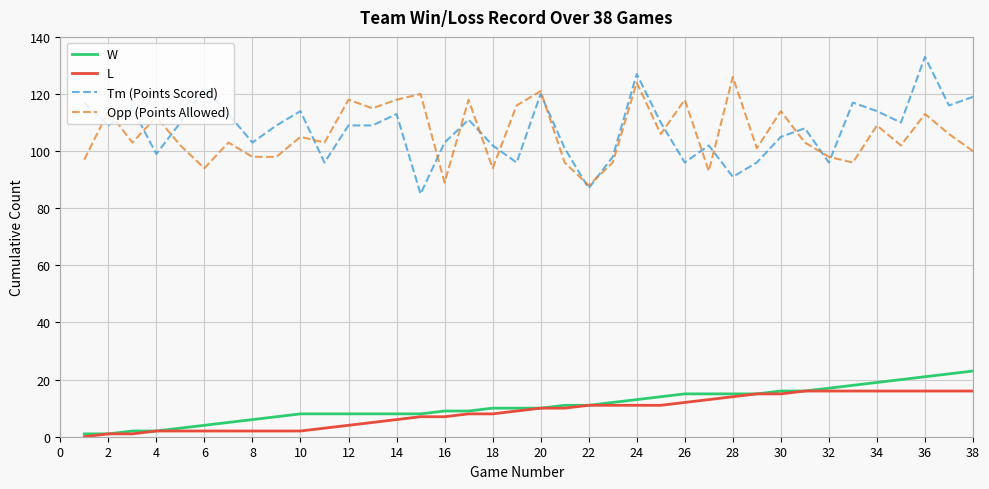

True or false: Opp (Points Allowed) and W intersect in this chart.

False